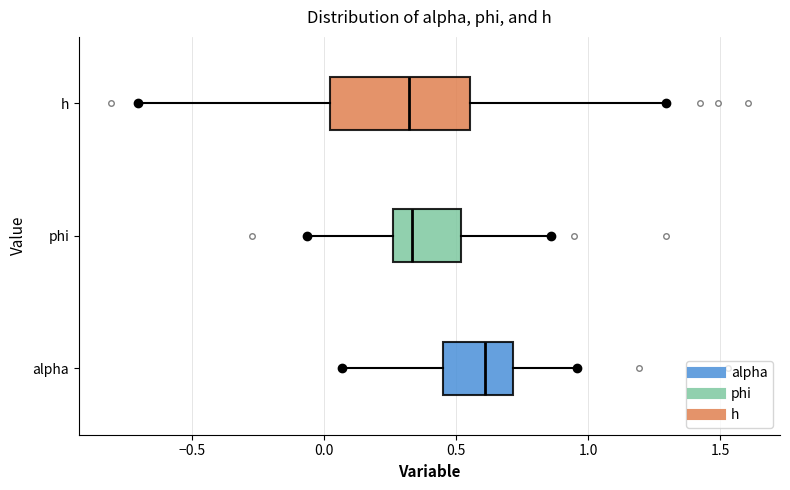

Where does the median line of the box for phi sit on the x-axis? The values are not printed on the chart, so give them approximately, as read against the axis.

0.35